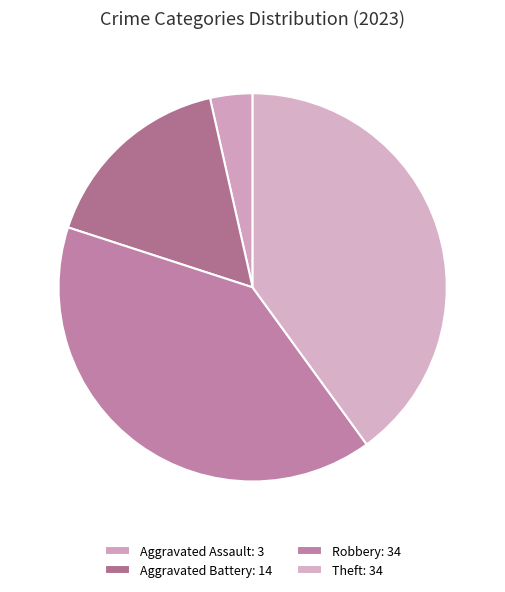

How many segments does this pie chart have?

4